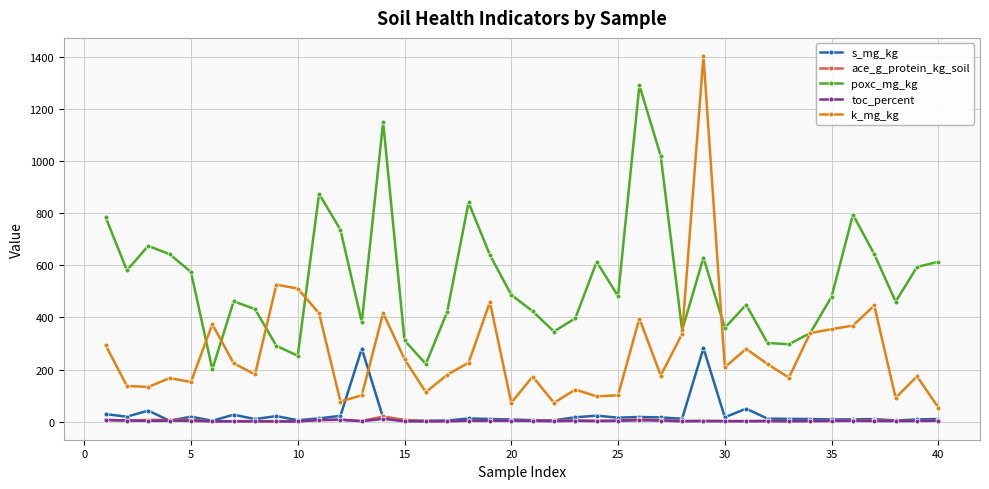

Which series has the largest total across all categories?

poxc_mg_kg